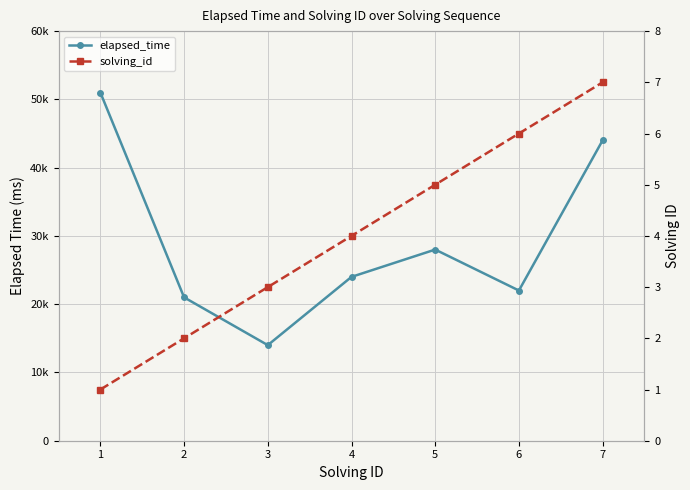

What is the difference between the maximum and minimum values in the elapsed_time series?

37000